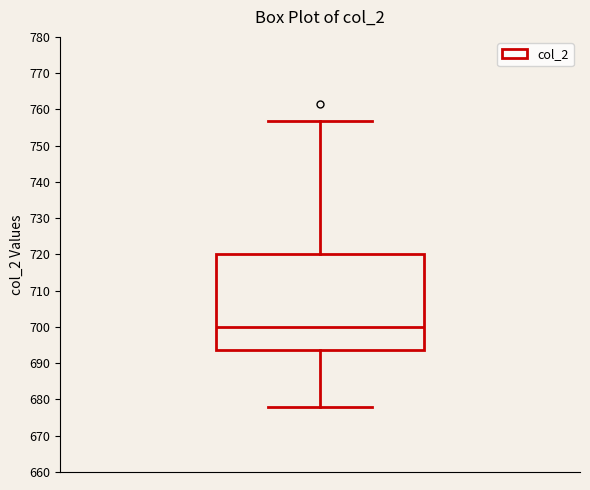

Read this box plot against the y-axis: the position of the median line, the range covered by the box, and the ends of both whiskers. The values are not printed on the chart, so give them approximately, as read against the axis.

median 700, box 694 to 720, whiskers 678 to 757